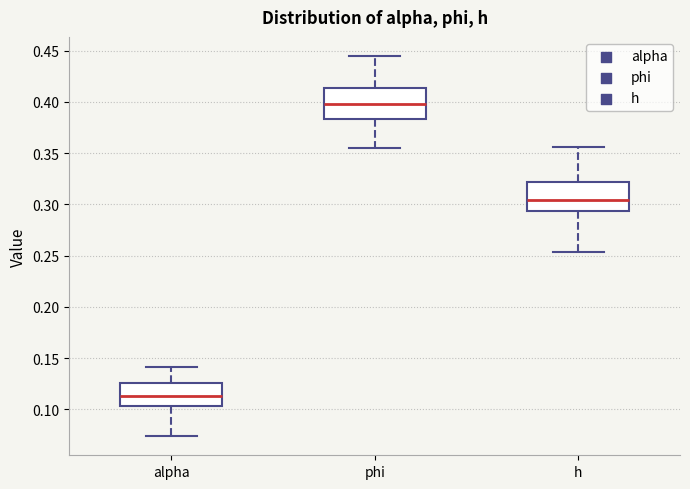

Reading left to right, read every box against the y-axis: the position of its median line, the range the box covers, and the ends of its whiskers. The values are not printed on the chart, so give them approximately, as read against the axis.

alpha: median 0.115, box 0.105 to 0.125, whiskers 0.075 to 0.140
phi: median 0.400, box 0.385 to 0.415, whiskers 0.355 to 0.445
h: median 0.305, box 0.295 to 0.320, whiskers 0.255 to 0.355